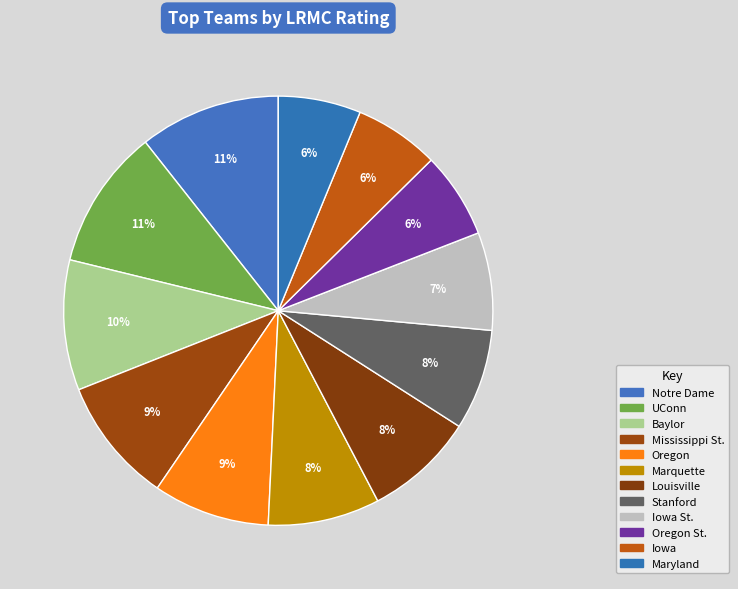

How many slices are in this pie chart?

12